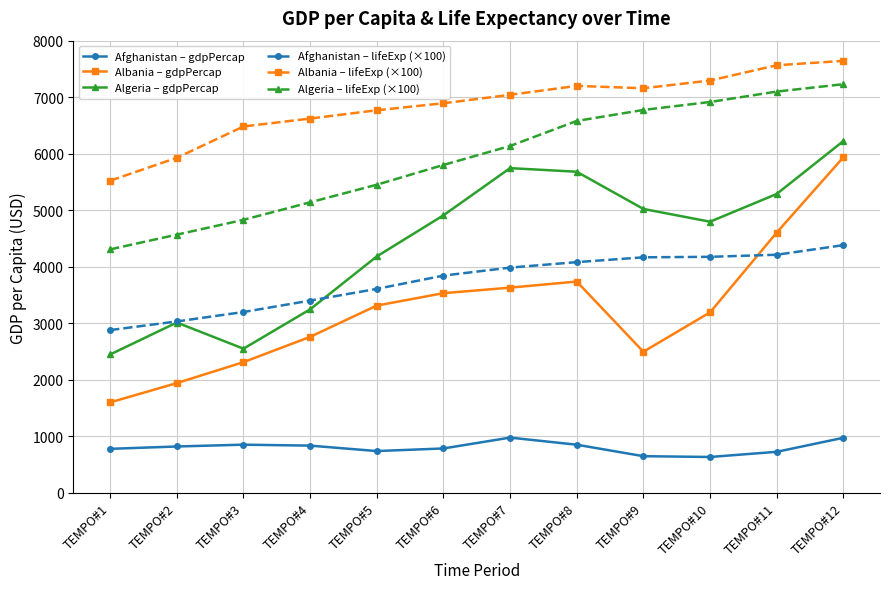

True or false: Afghanistan – lifeExp (×100) has more than 2 points higher than both neighbors.

False